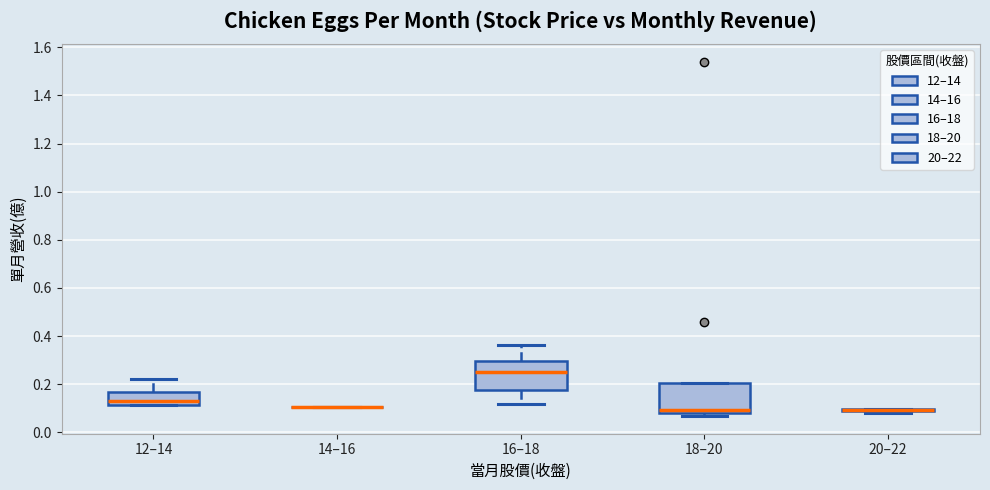

Reading left to right, transcribe this box plot: for each box, give where its median line is, the range the box spans, and where its two whiskers end, as read against the y-axis. The values are not printed on the chart, so give them approximately, as read against the axis.

12–14: median 0.14, box 0.12 to 0.16, whiskers 0.12 to 0.22
14–16: box collapsed to a line at 0.10, whiskers 0.10 to 0.10
16–18: median 0.26, box 0.18 to 0.30, whiskers 0.12 to 0.36
18–20: median 0.10, box 0.08 to 0.20, whiskers 0.06 to 0.20
20–22: box collapsed to a line at 0.10, whiskers 0.08 to 0.10